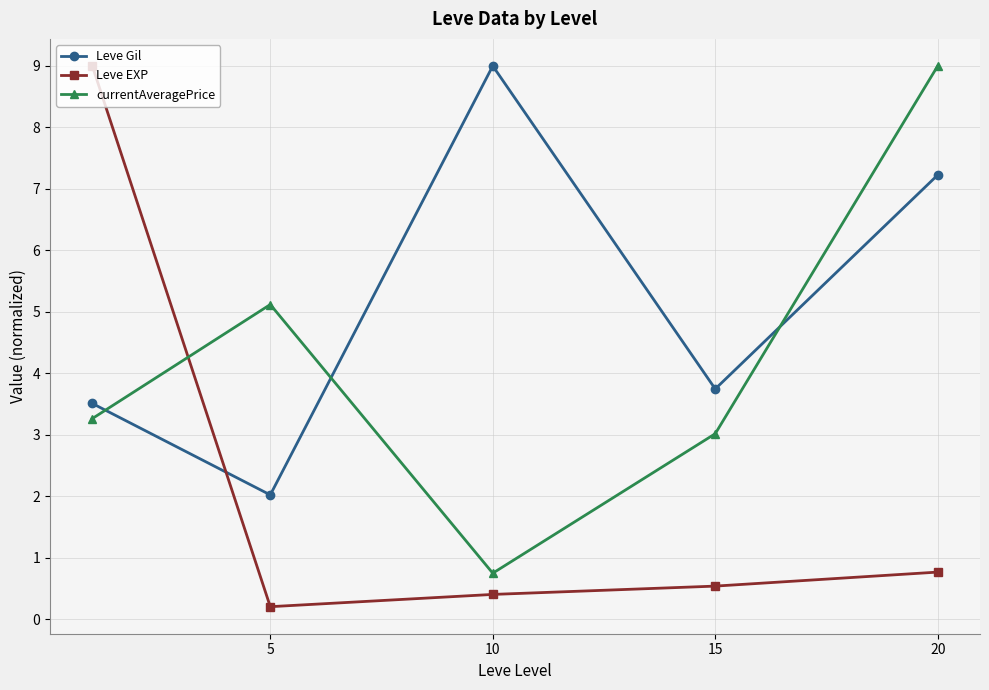

How many times do currentAveragePrice and Leve EXP cross each other?

1